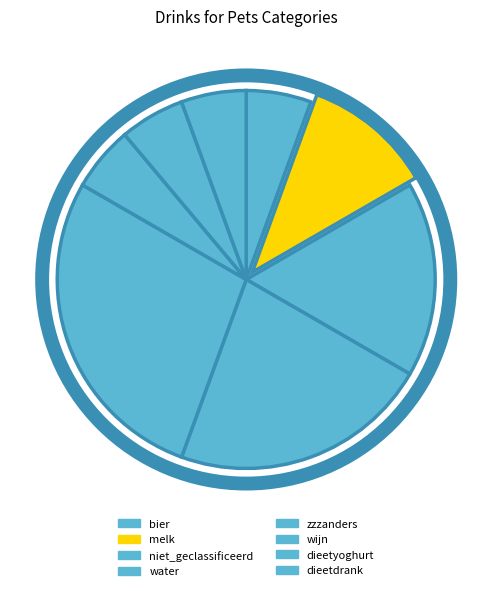

How many segments does this pie chart have?

8